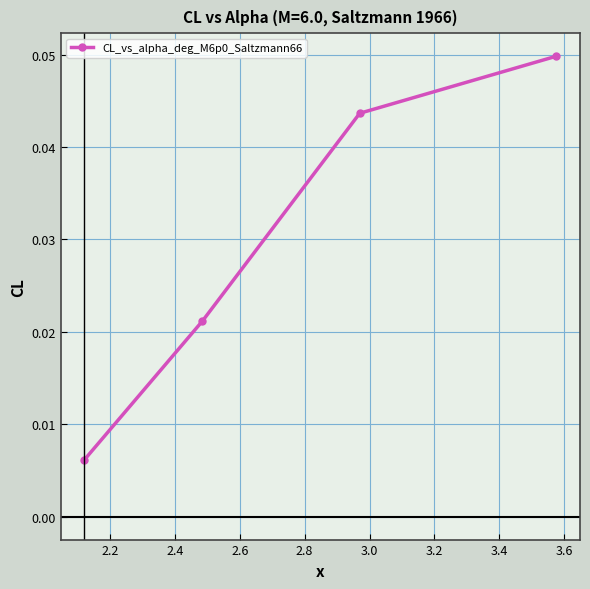

How many values are between 0 and 1?

4